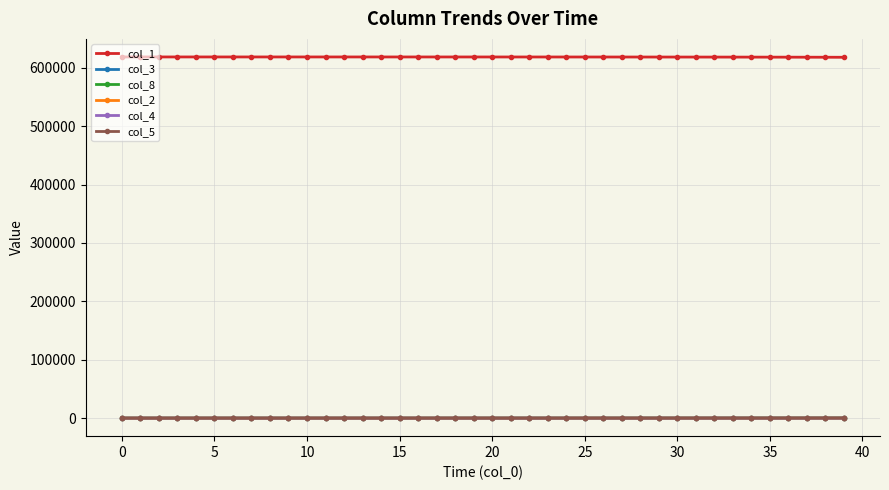

What are all the series names shown in the legend?

col_1, col_3, col_8, col_2, col_4, col_5